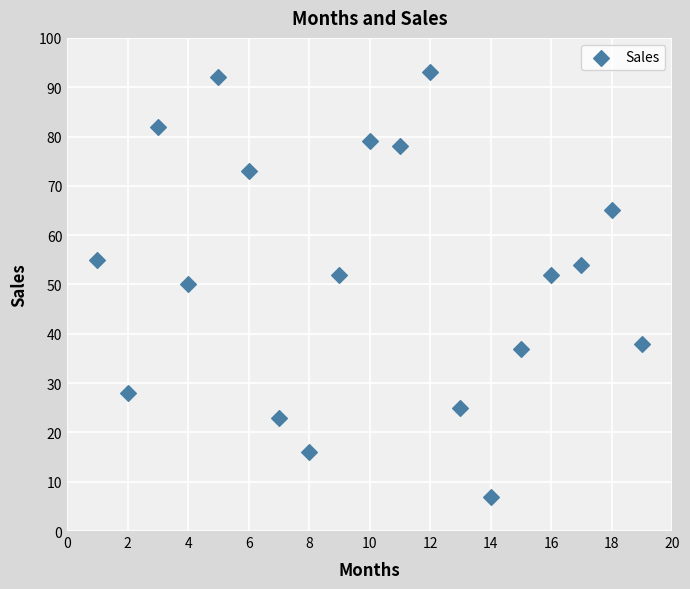

What is the range of X values (max minus min)?

18